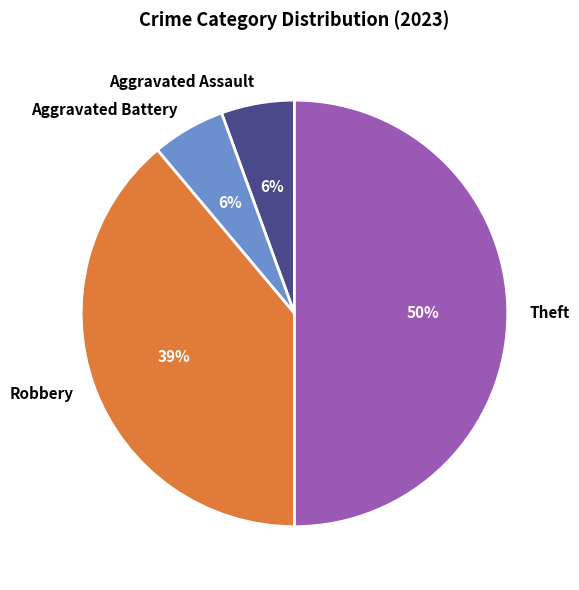

Is it true that Robbery is 39% of the pie?

True